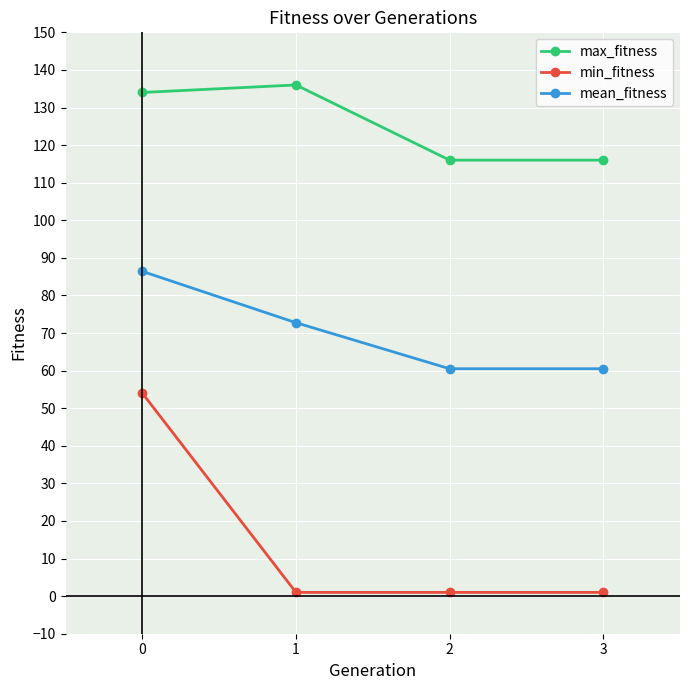

Reading left to right, list all the values displayed in this chart.

max_fitness: 0=134.0	1=136.0	2=116.0	3=116.0
min_fitness: 0=54.0	1=1.0	2=1.0	3=1.0
mean_fitness: 0=86.4	1=72.8	2=60.5	3=60.5